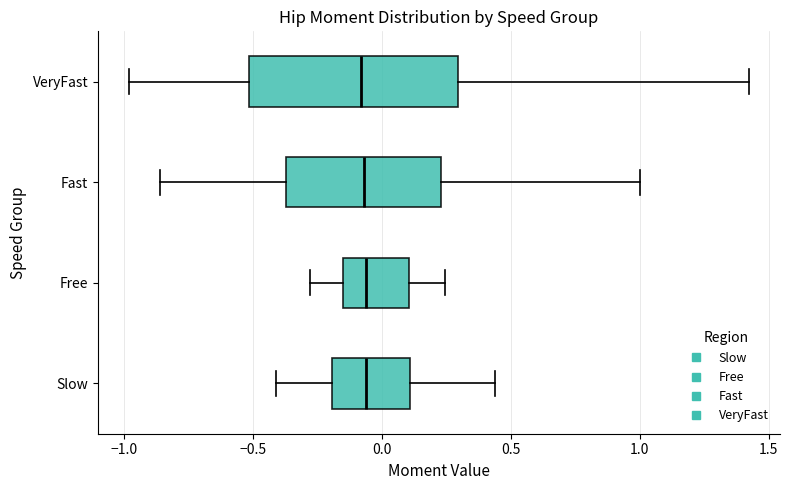

Which box is the widest, from its left edge to its right edge?

VeryFast